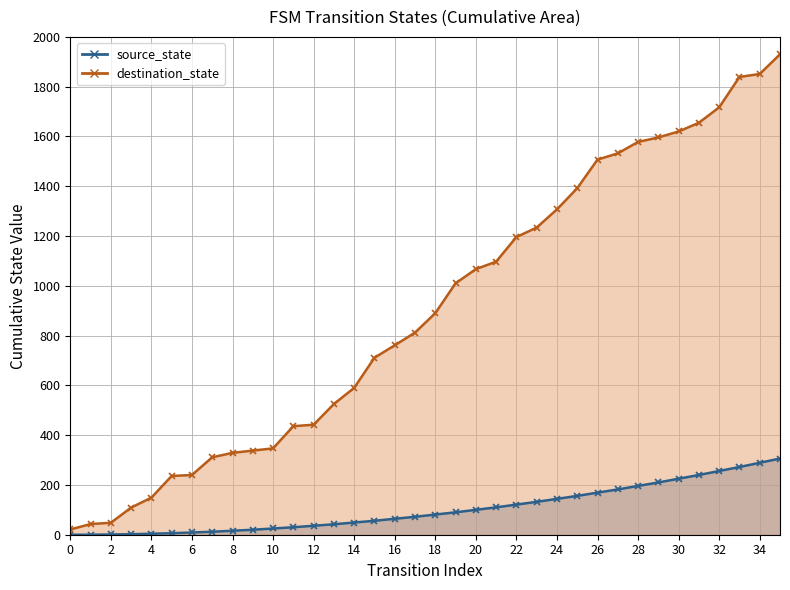

The chart shows a value of 497 at 23. True or false?

False